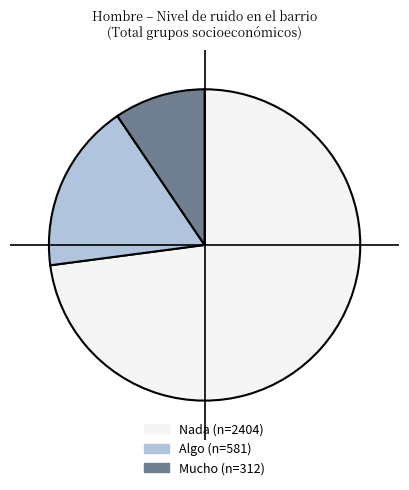

Is there a majority slice in this chart?

Yes